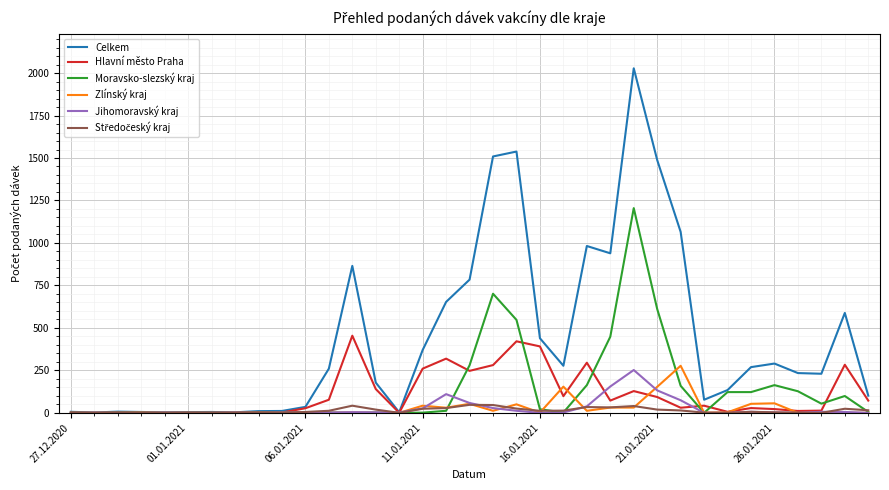

Which series has the largest range (max minus min)?

Celkem